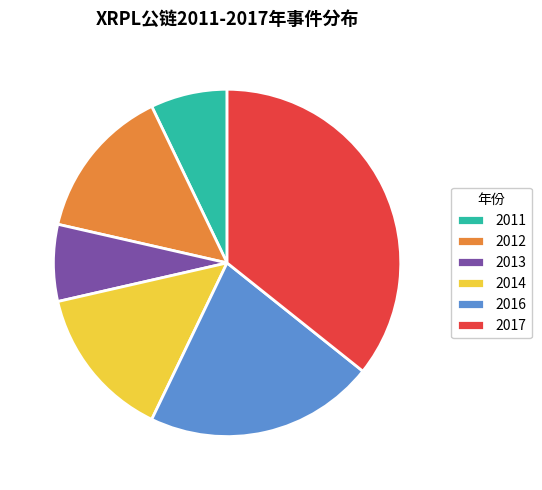

Combined, do 2017 and 2013 account for over 50%?

No